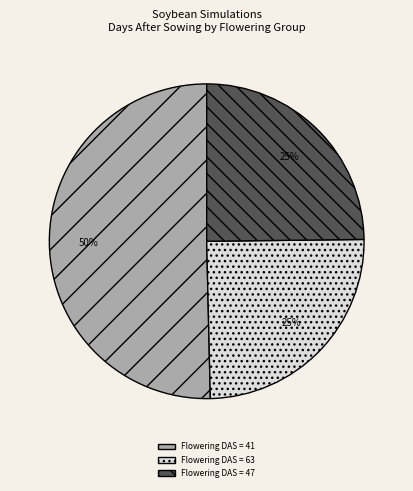

Is it true that Flowering DAS = 41 is 50% of the pie?

True